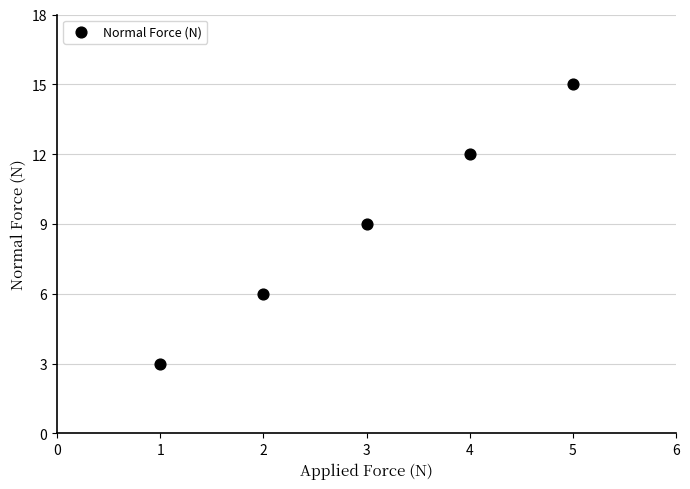

What is the average Y value?

9